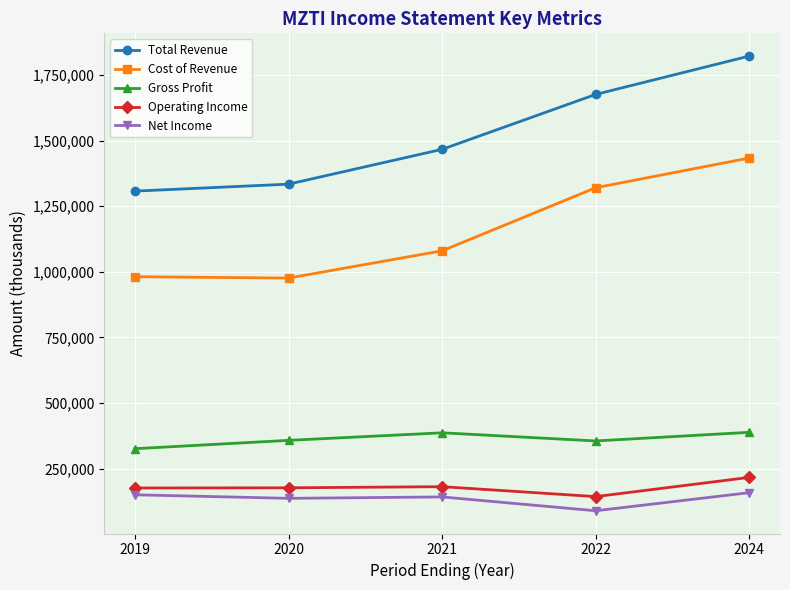

What is the difference between the Net Income values at 2020 and 2024?

21600